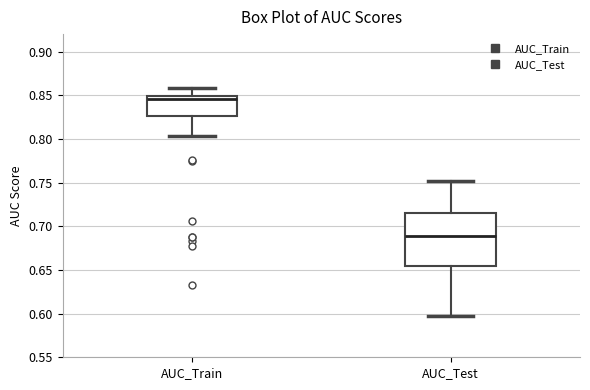

Which box is the tallest, from its lower edge to its upper edge?

AUC_Test